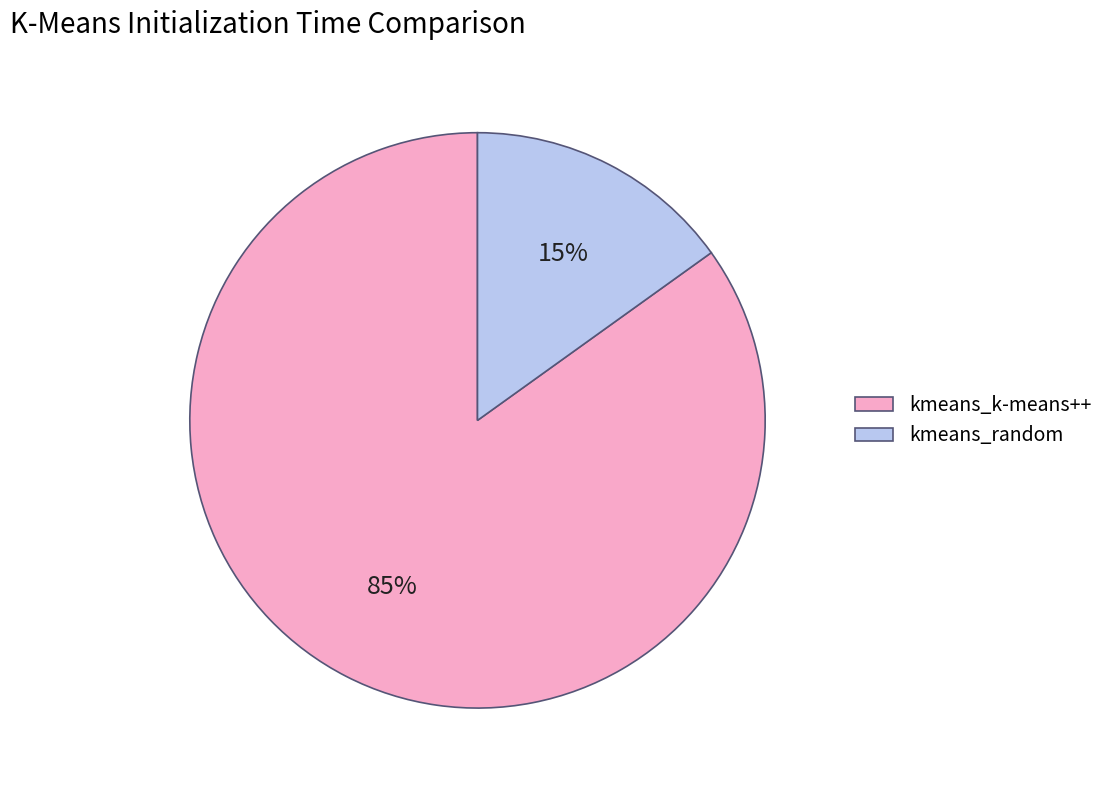

Is it true that kmeans_k-means++ is 85% of the pie?

True